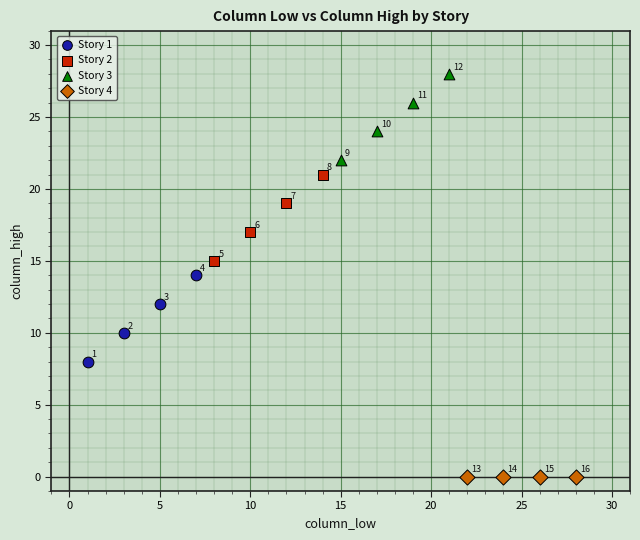

What are all the series names shown in the legend?

Story 1, Story 2, Story 3, Story 4